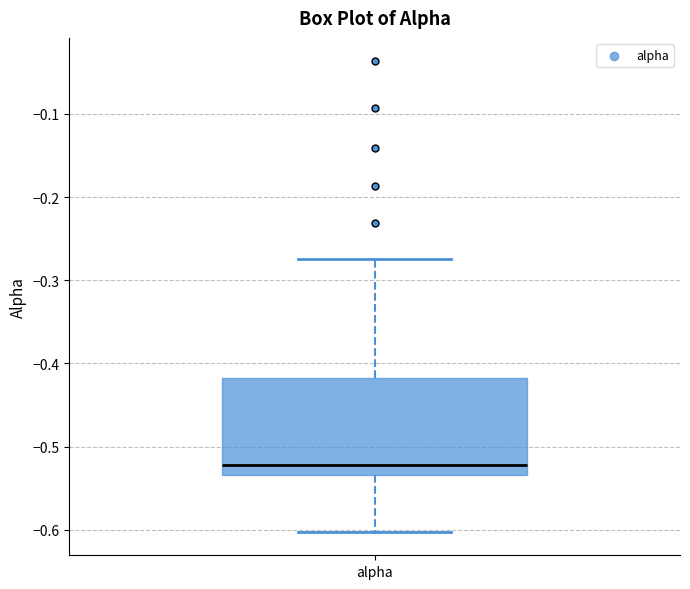

Where is the lower edge of the box for alpha on the y-axis? The values are not printed on the chart, so give them approximately, as read against the axis.

-0.53